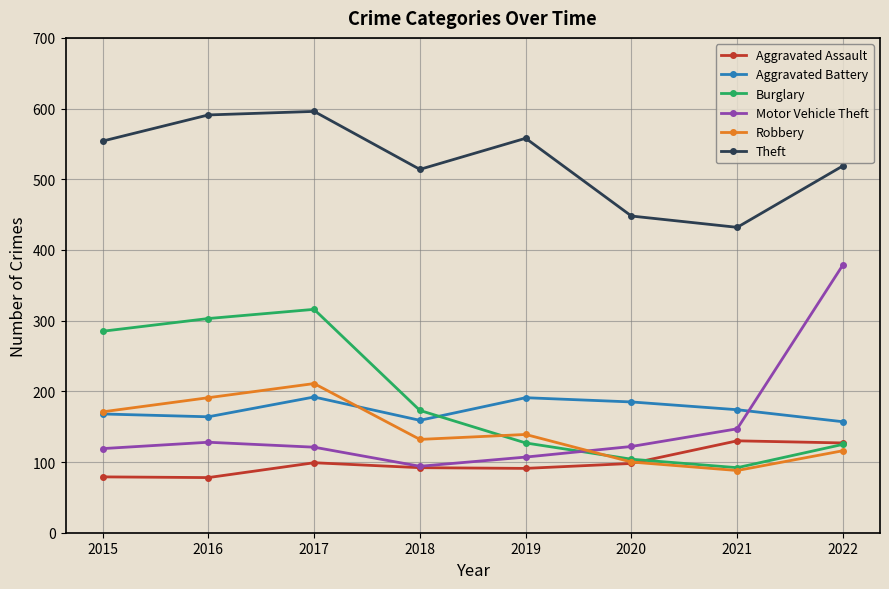

Where is the first local minimum for Theft?

2018